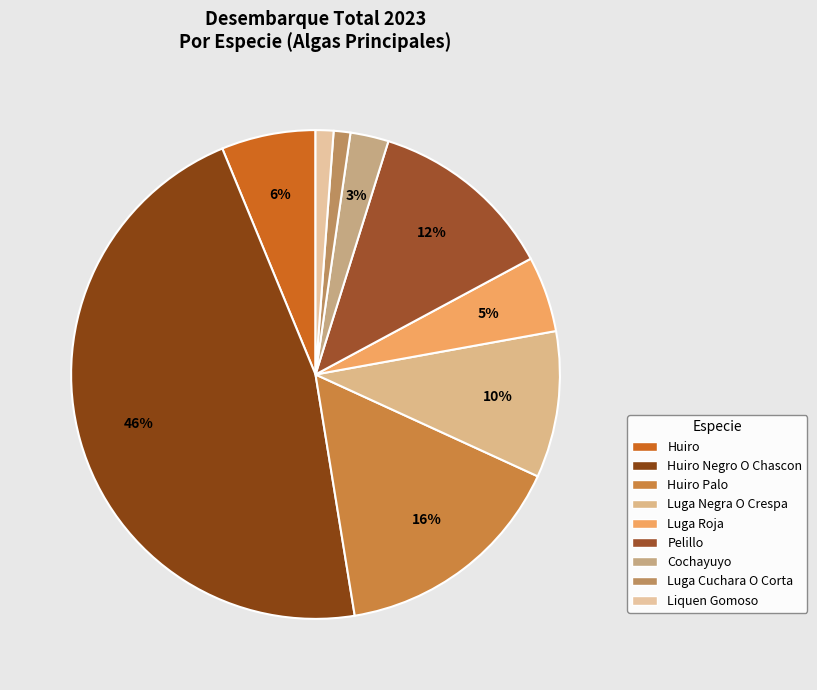

Does any single category account for the majority?

No